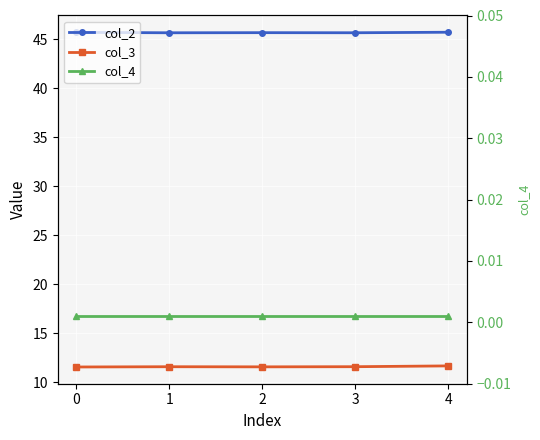

Is it true that col_4 equals 0.0 at 4?

False